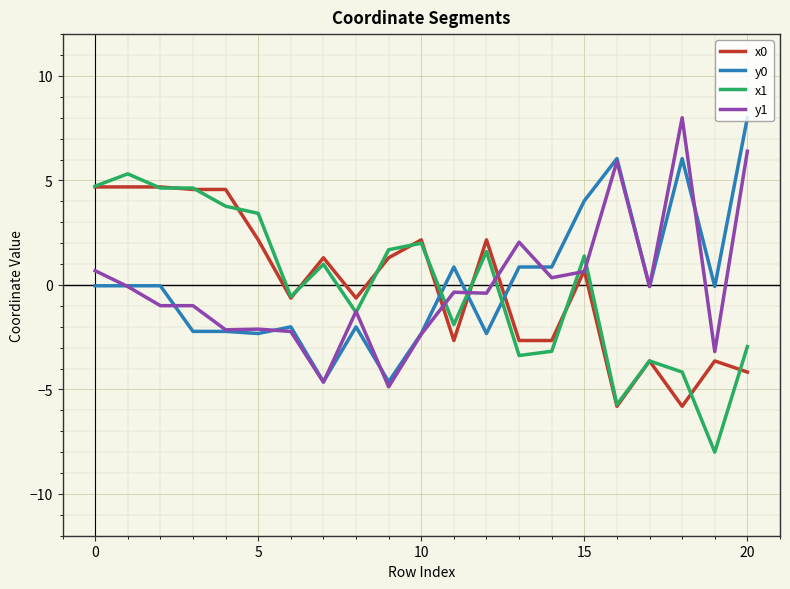

True or false: x0 and y0 intersect in this chart.

True